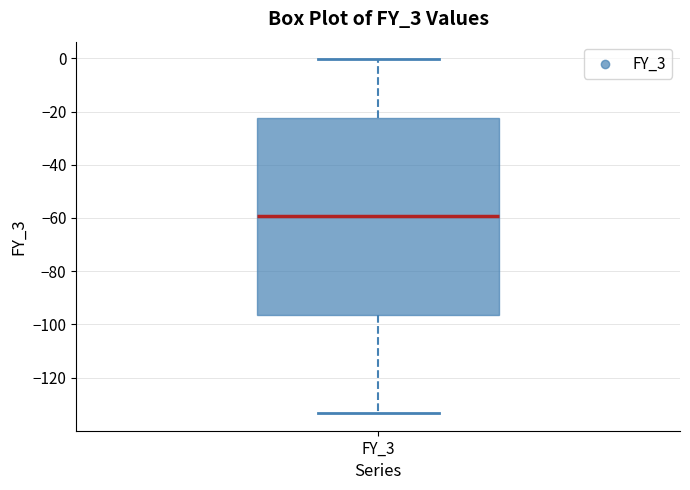

Read this box plot against the y-axis: the position of the median line, the range covered by the box, and the ends of both whiskers. The values are not printed on the chart, so give them approximately, as read against the axis.

median -60, box -96 to -22, whiskers -134 to 0